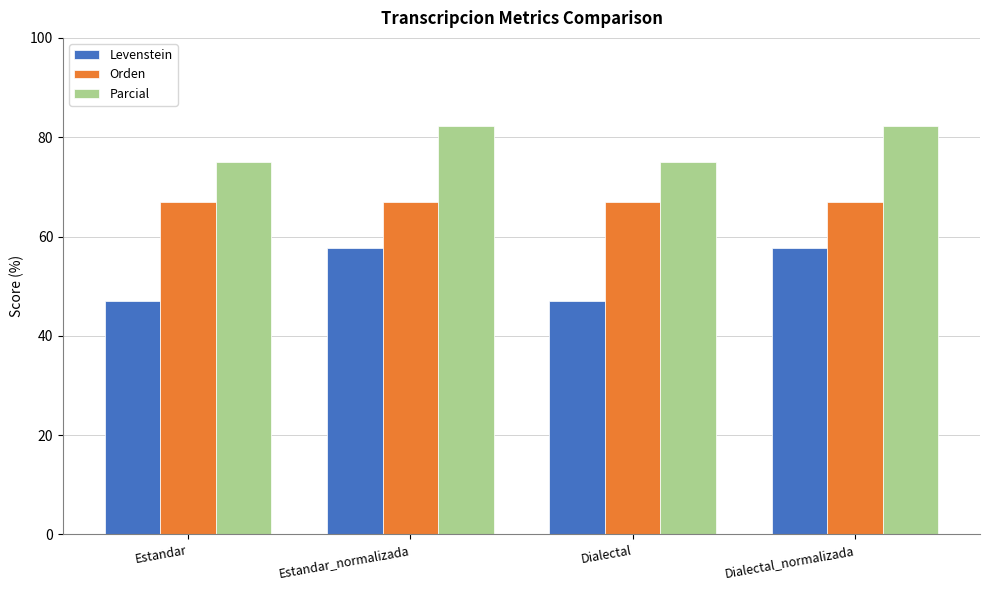

Is it true that Levenstein equals 77.9 at Estandar_normalizada?

False